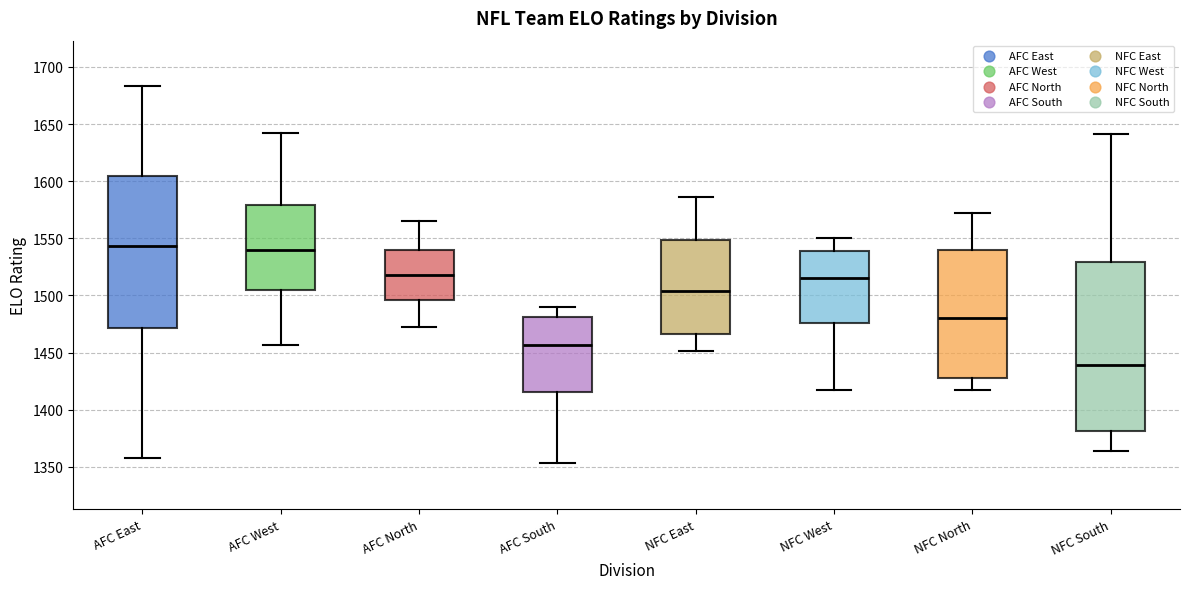

Reading left to right, read every box against the y-axis: the position of its median line, the range the box covers, and the ends of its whiskers. The values are not printed on the chart, so give them approximately, as read against the axis.

AFC East: median 1545, box 1470 to 1605, whiskers 1360 to 1685
AFC West: median 1540, box 1505 to 1580, whiskers 1455 to 1640
AFC North: median 1520, box 1495 to 1540, whiskers 1470 to 1565
AFC South: median 1455, box 1415 to 1480, whiskers 1355 to 1490
NFC East: median 1505, box 1465 to 1550, whiskers 1450 to 1585
NFC West: median 1515, box 1475 to 1540, whiskers 1415 to 1550
NFC North: median 1480, box 1430 to 1540, whiskers 1415 to 1570
NFC South: median 1440, box 1380 to 1530, whiskers 1365 to 1640